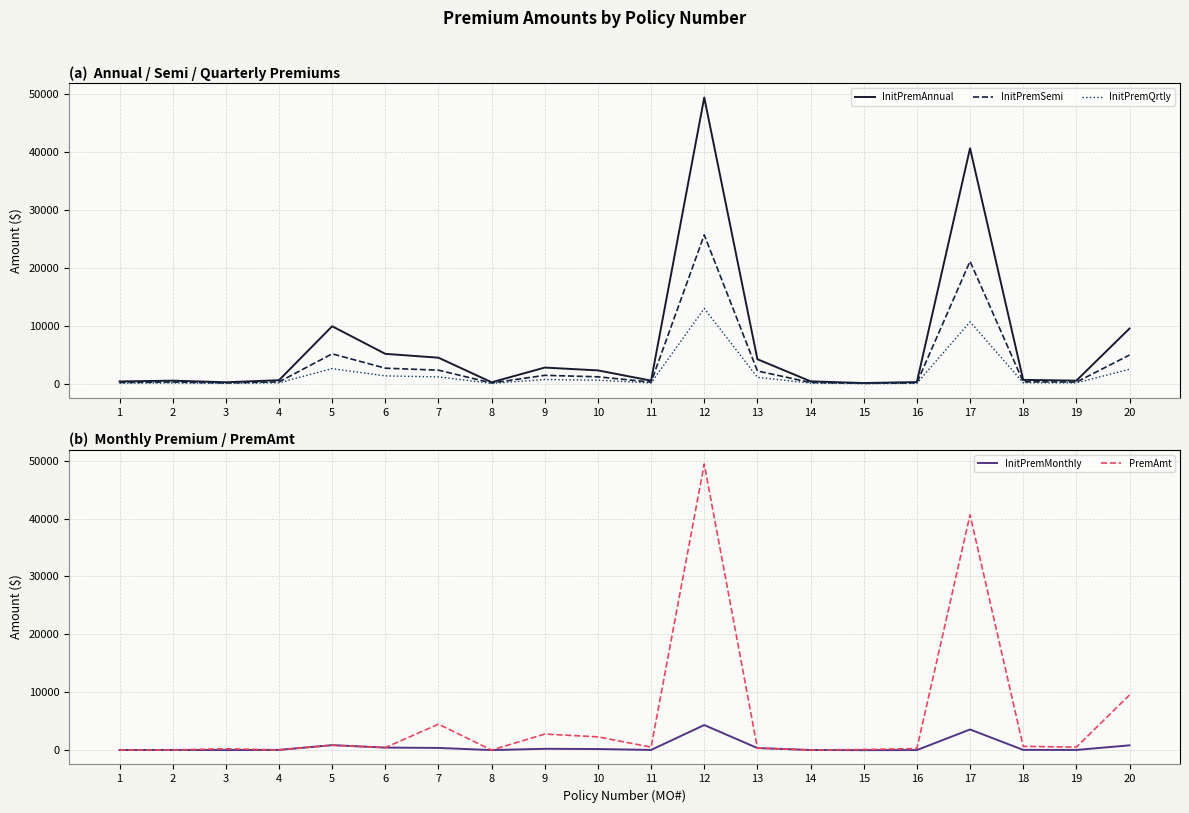

How many interior local valleys does the InitPremQrtly series have?

5